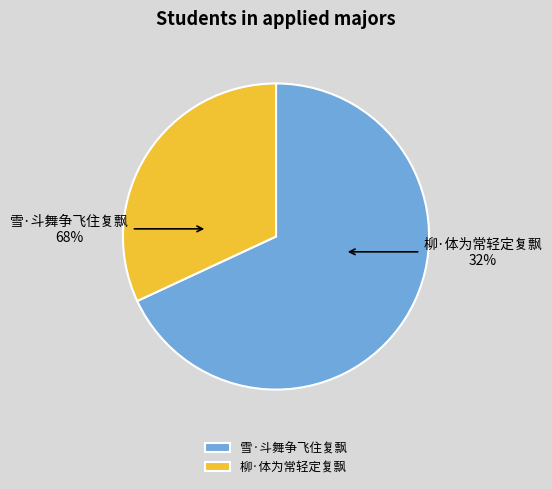

How many segments does this pie chart have?

2